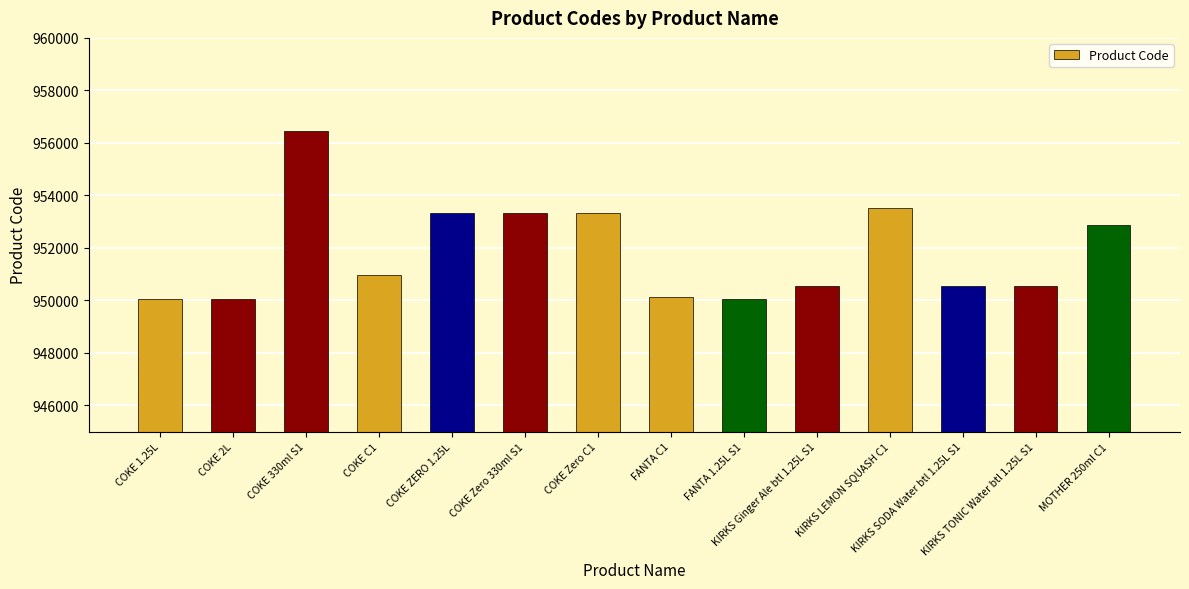

The value at COKE 1.25L is 1473580. True or false?

False